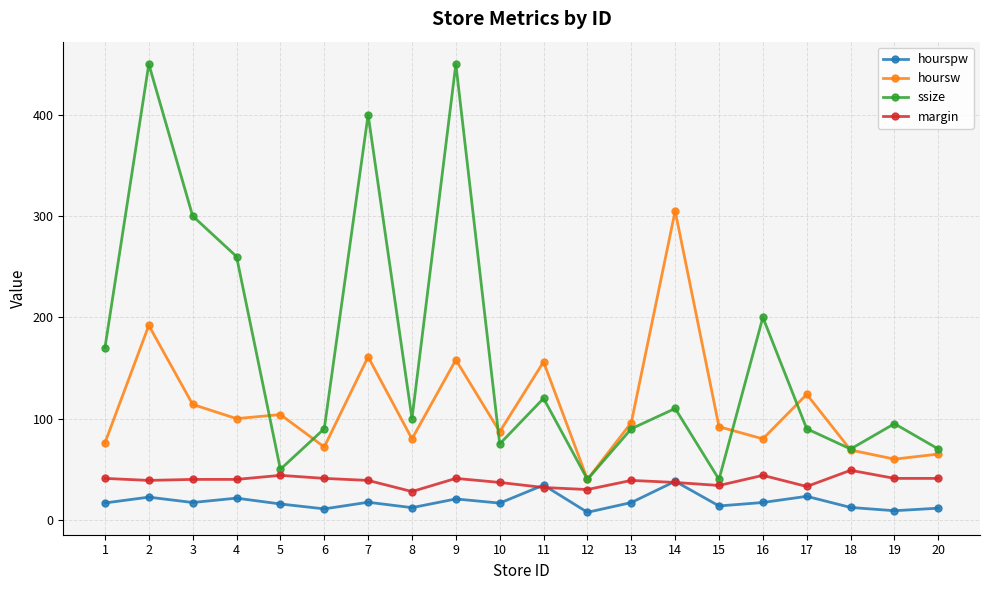

Which series changed the most between 7 and 17?

ssize